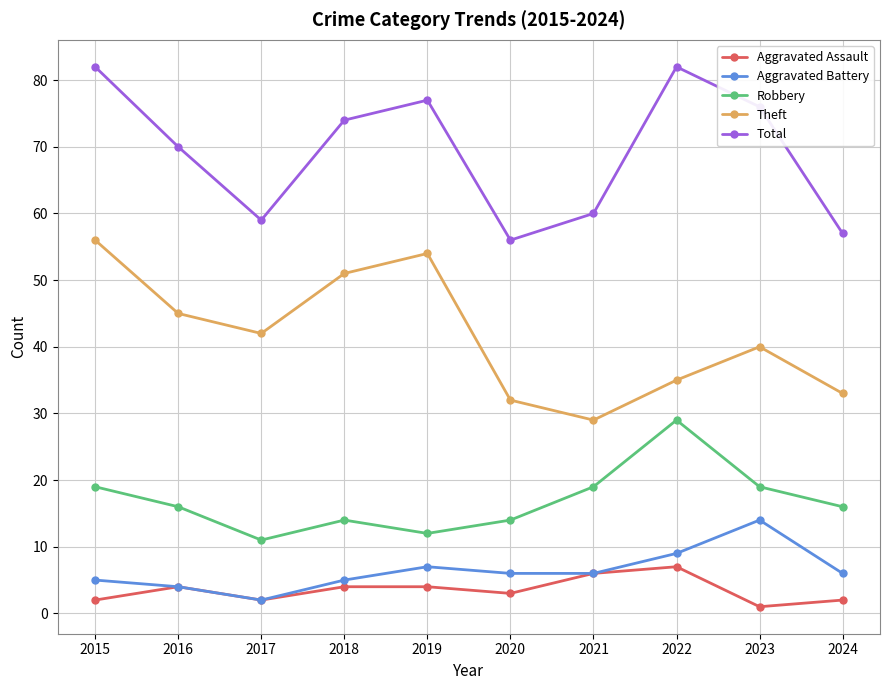

Which category has the lowest value in the Total series?

2020